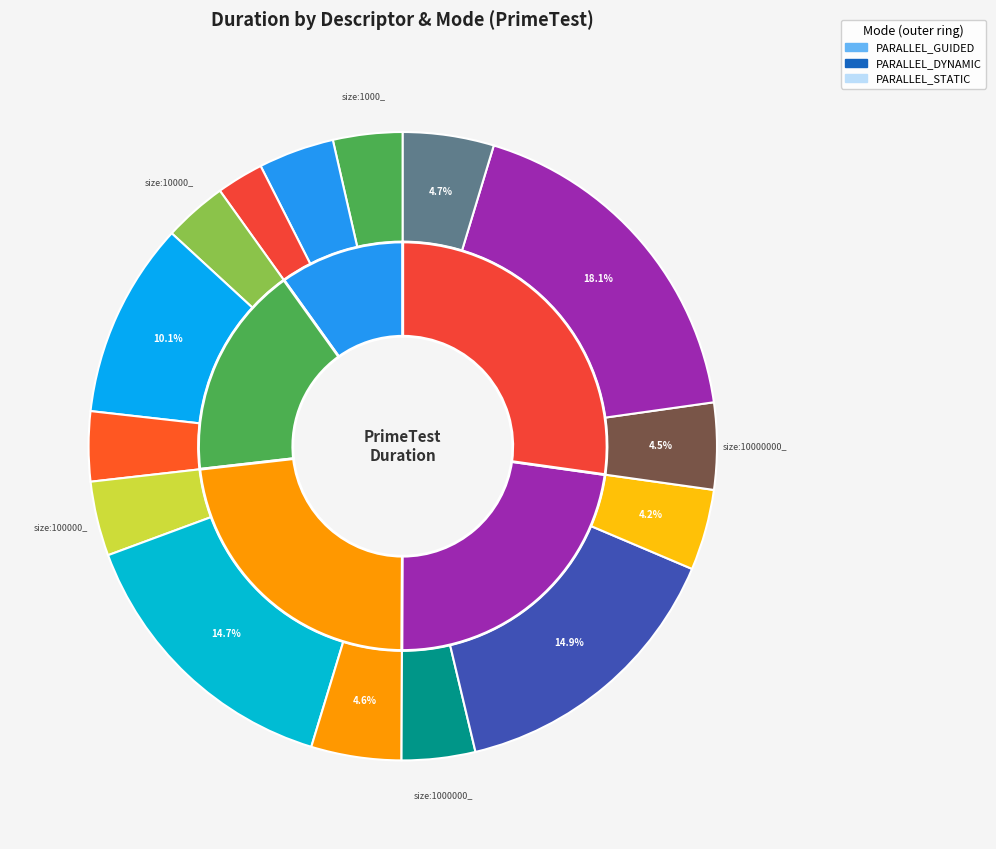

Which slice is the largest?

size:10000000_ DYNAMIC